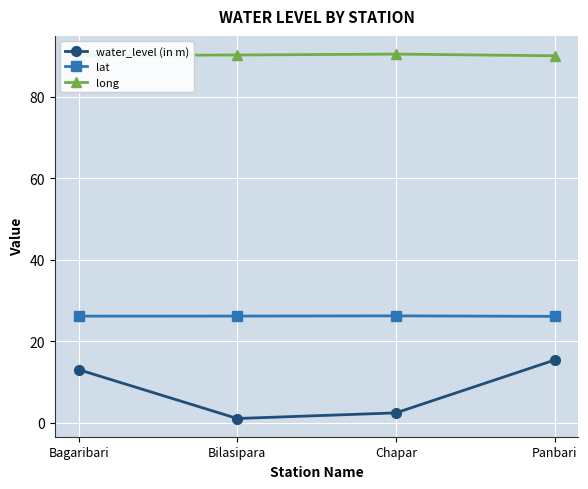

Rank the series by their maximum value, from highest to lowest.

long, lat, water_level (in m)